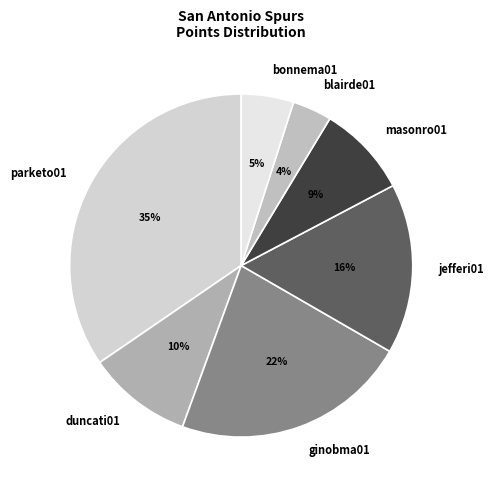

Is there a majority slice in this chart?

No